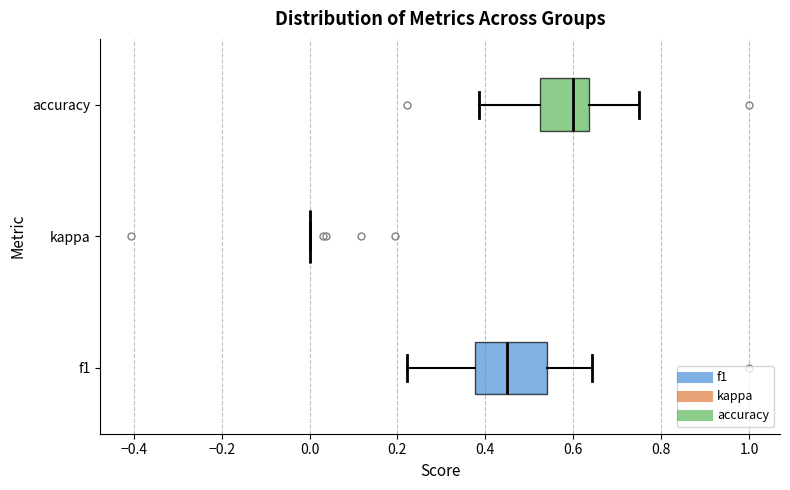

Which box is the widest, from its left edge to its right edge?

f1